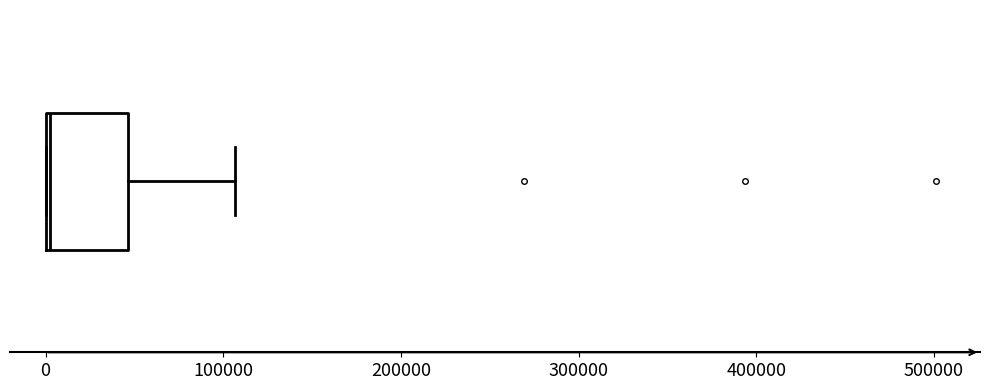

Where is the right edge of the box on the x-axis? The values are not printed on the chart, so give them approximately, as read against the axis.

50000